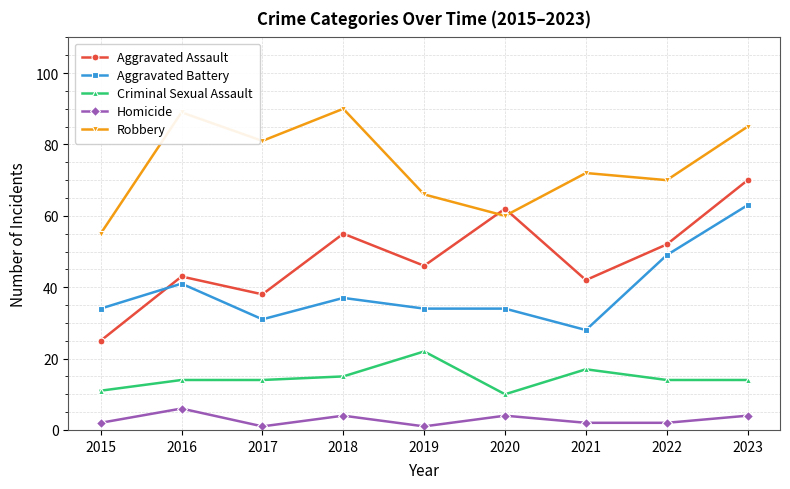

Which series has the largest range (max minus min)?

Aggravated Assault